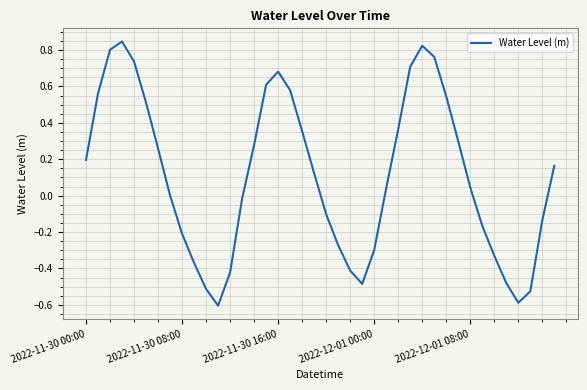

What is the minimum value shown in the chart?

-0.6